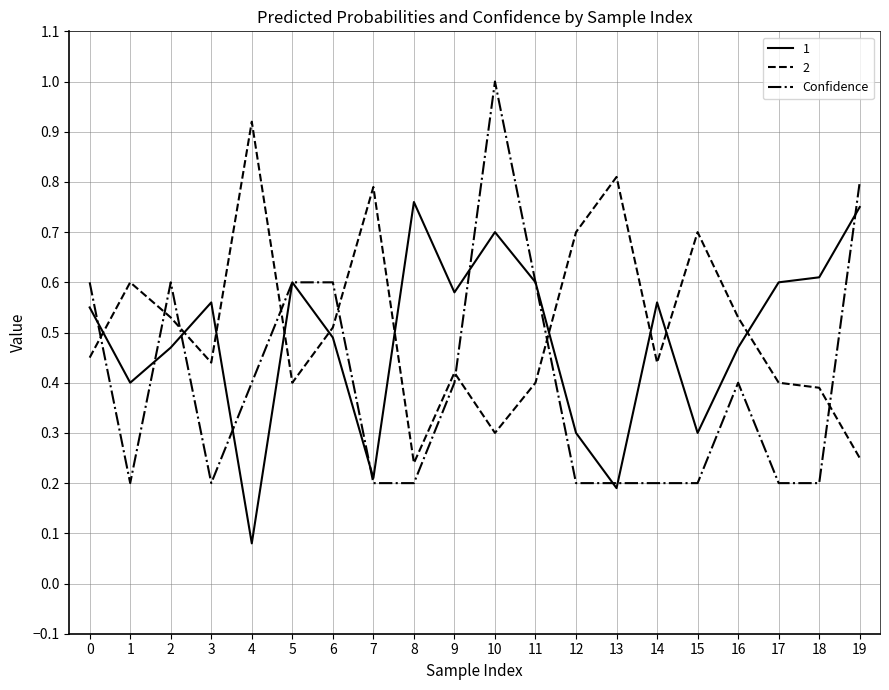

Which category has the highest value across all series?

10